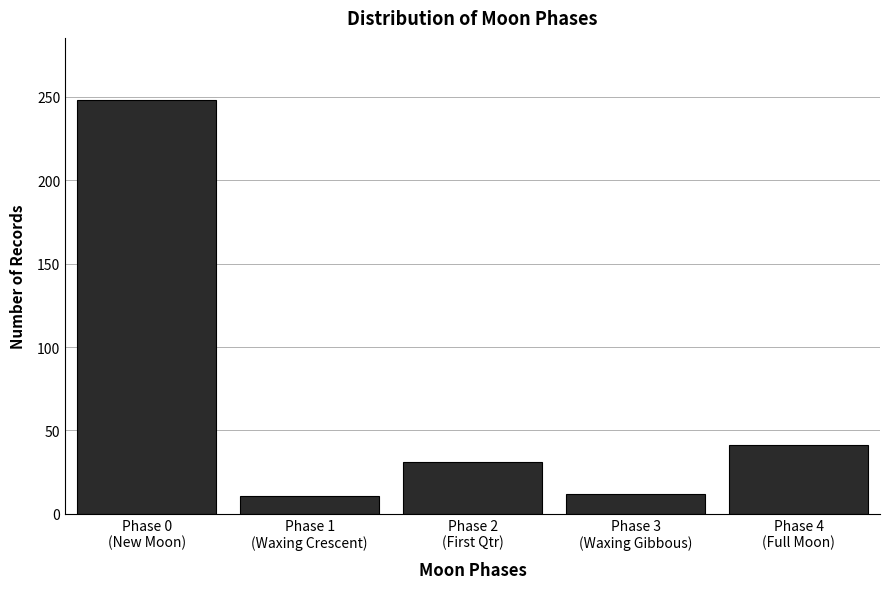

What is the average value?

69